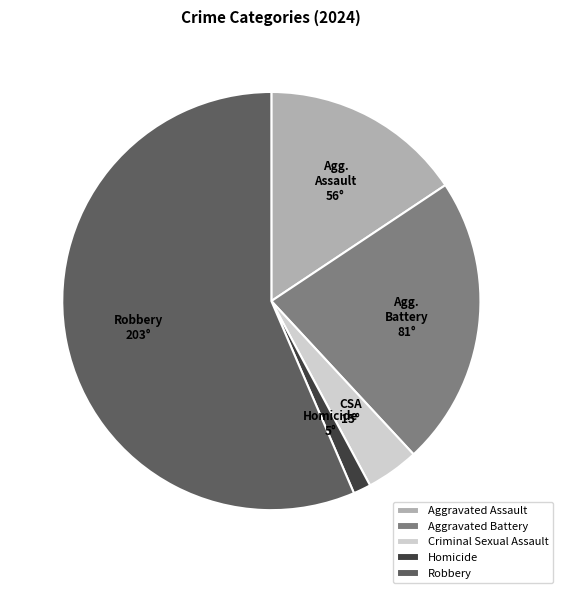

Does any single category account for the majority?

Yes